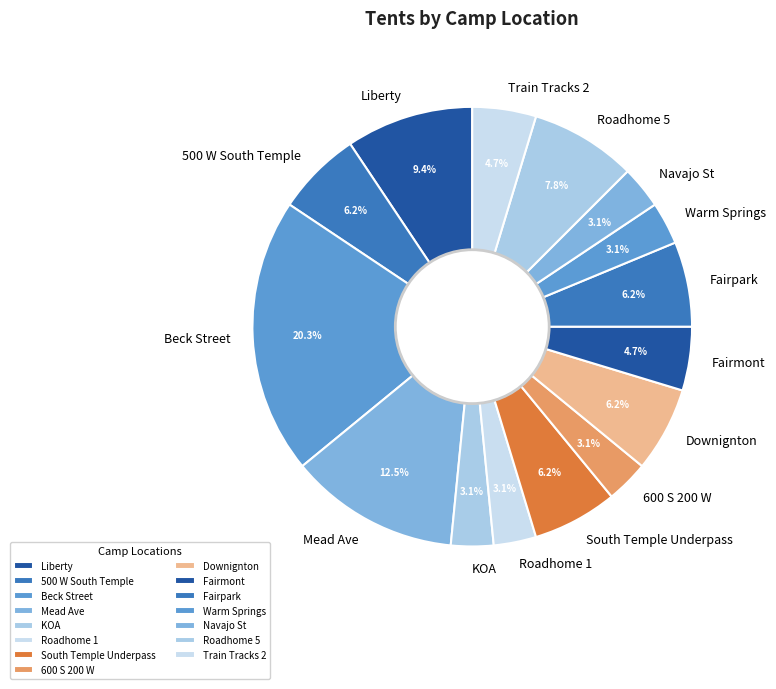

Does any single category account for the majority?

No